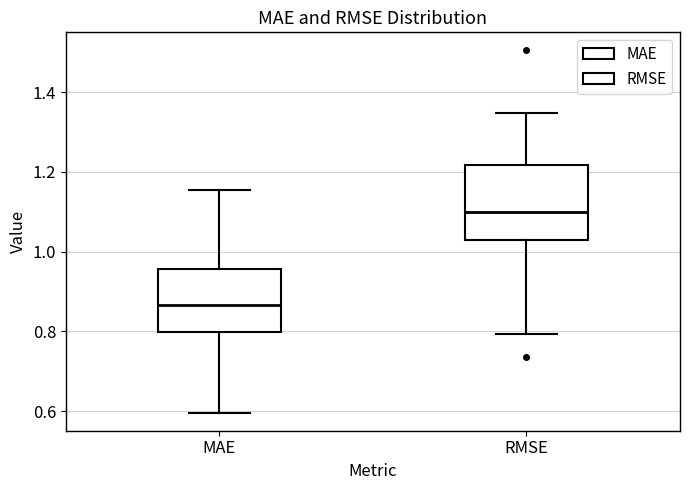

Comparing the boxes themselves (not the whiskers), which one is the tallest?

RMSE